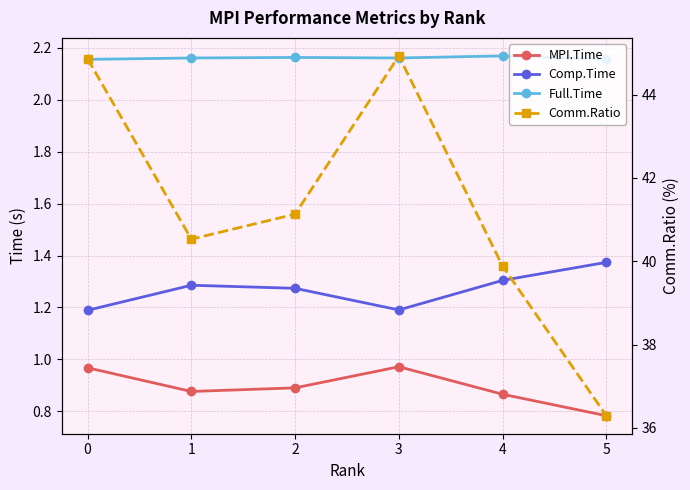

At which label does Comp.Time reach its peak?

5